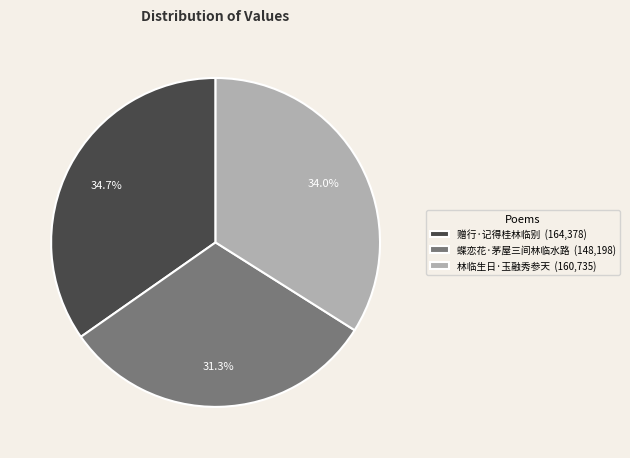

Between 赠行·记得桂林临别 (164,378) and 林临生日·玉融秀参天 (160,735), which is larger?

赠行·记得桂林临别 (164,378)